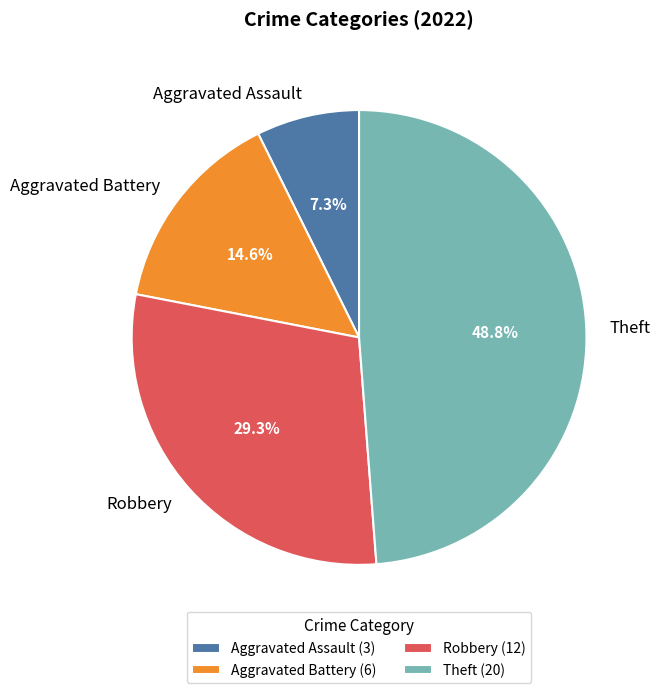

What is the total percentage of Aggravated Assault and Robbery?

36.6%